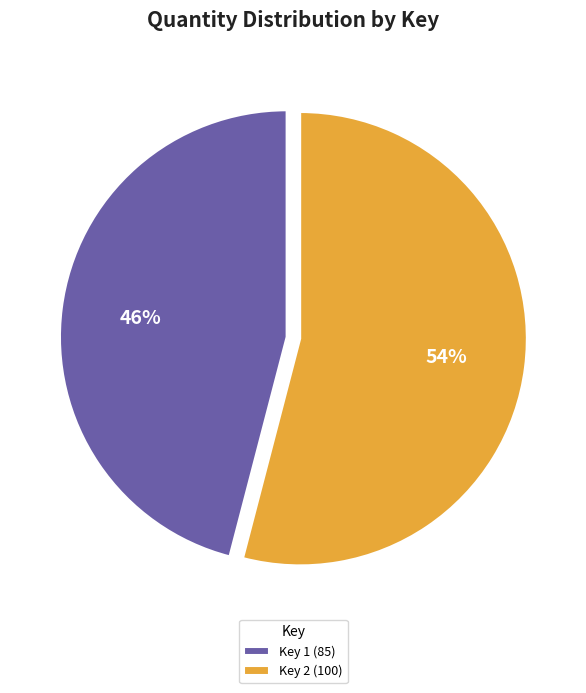

Which category accounts for the majority?

Key 2 (100)